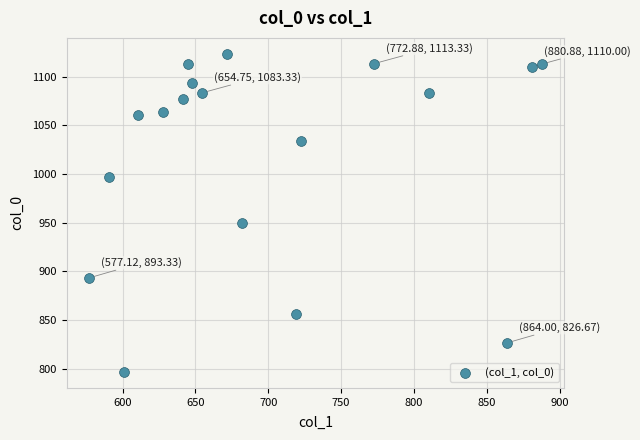

What Y value in the scatter plot is closest to 960?

950.0